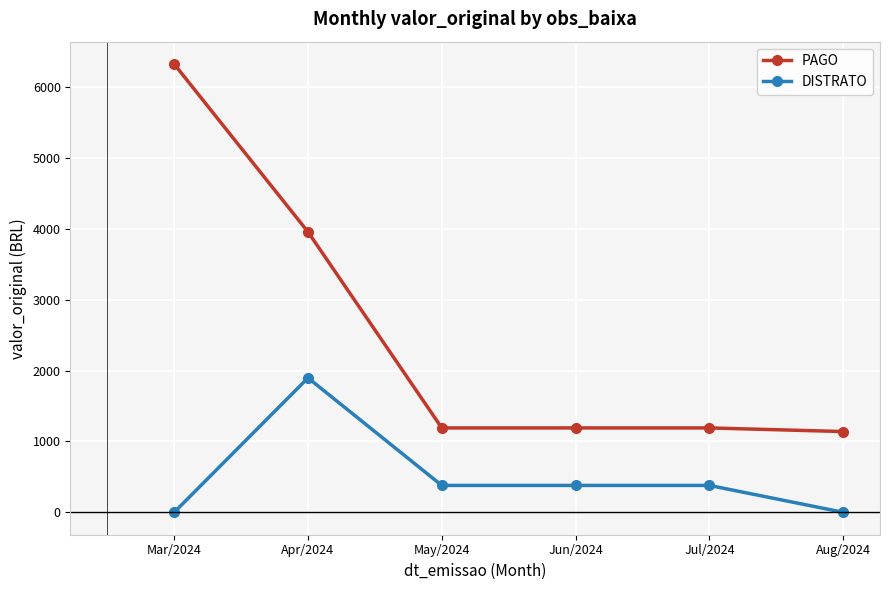

What is the total value across all series at Aug/2024?

1139.3